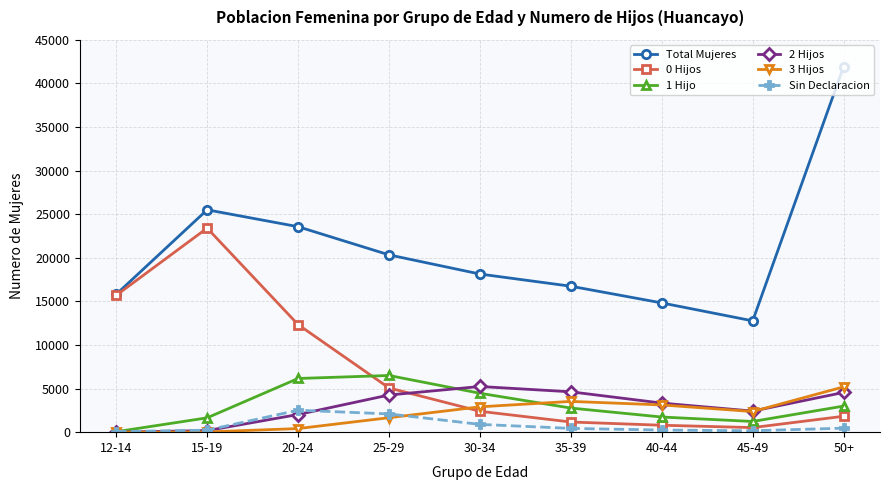

What is the sum of the Total Mujeres values at 45-49 and 30-34?

30896